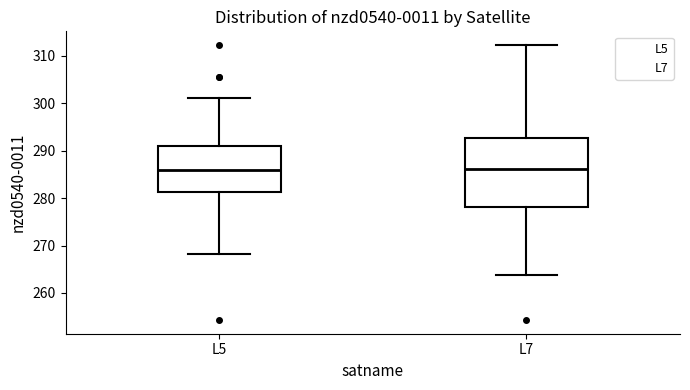

Where does the lower whisker of the box for L7 end on the y-axis? The values are not printed on the chart, so give them approximately, as read against the axis.

264